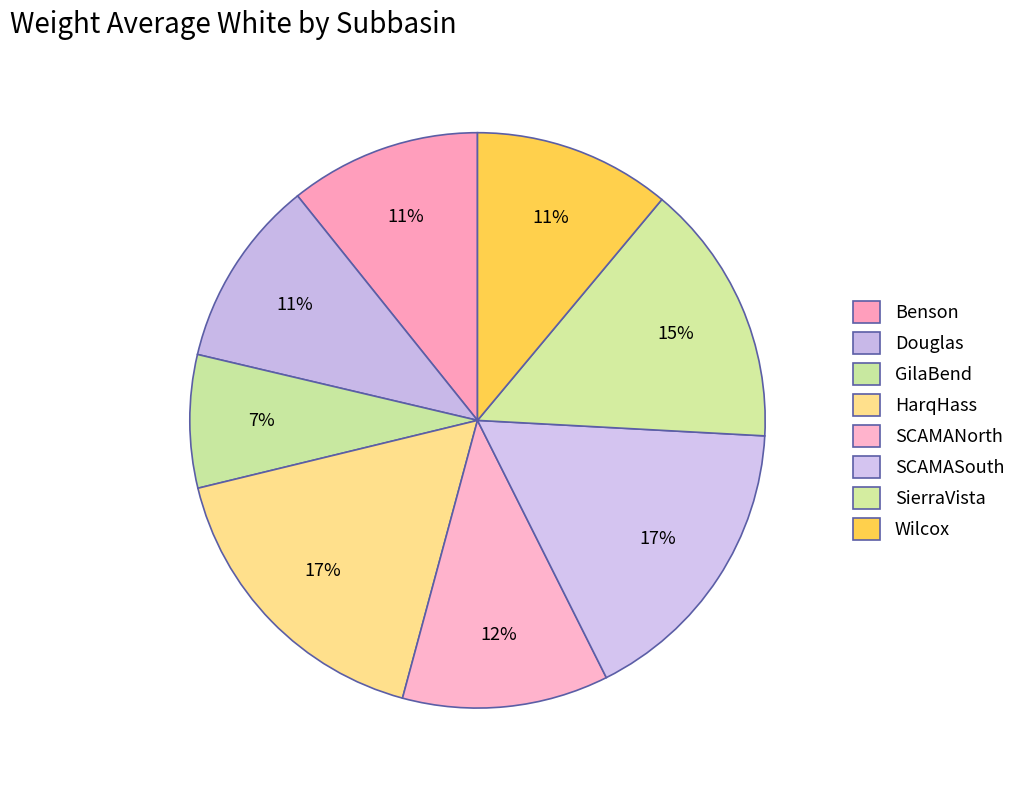

How many slices are in this pie chart?

8